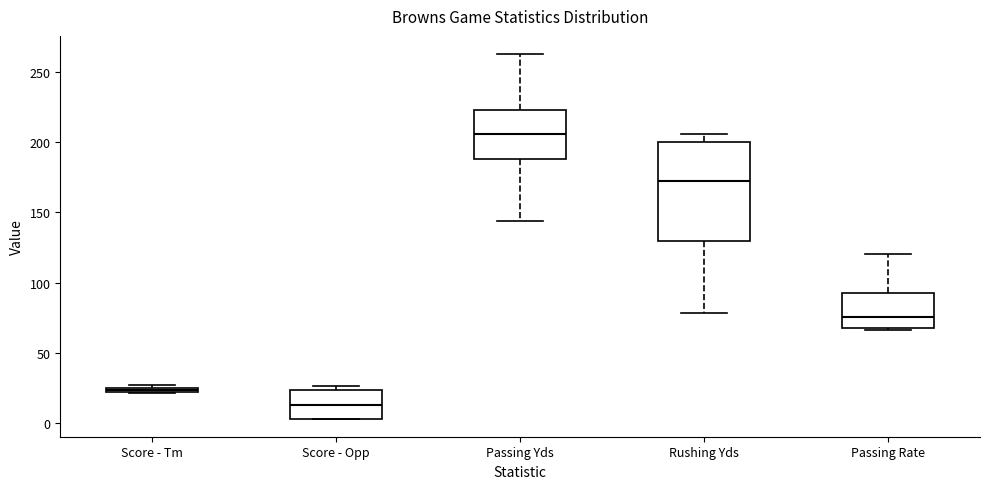

Where does the median line of the box for Score - Opp sit on the y-axis? The values are not printed on the chart, so give them approximately, as read against the axis.

15